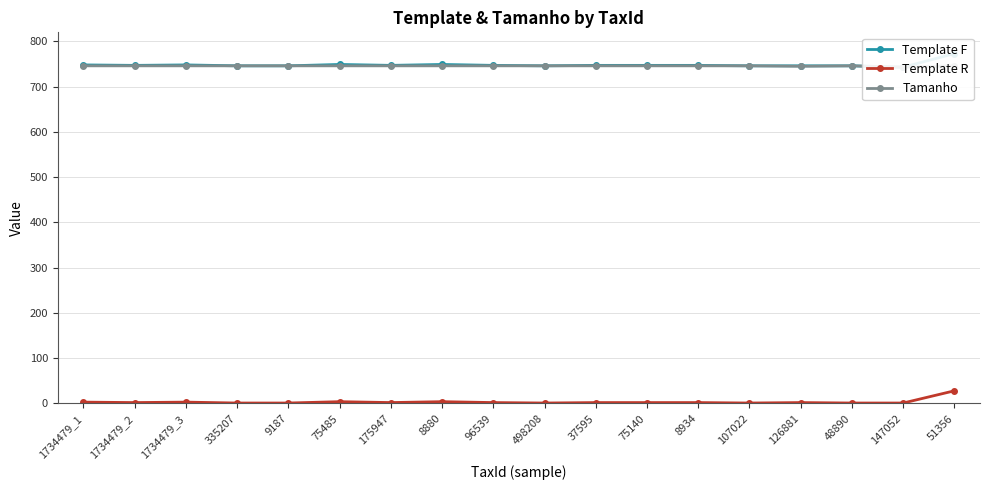

Where is Tamanho nearest to the value 744?

126881